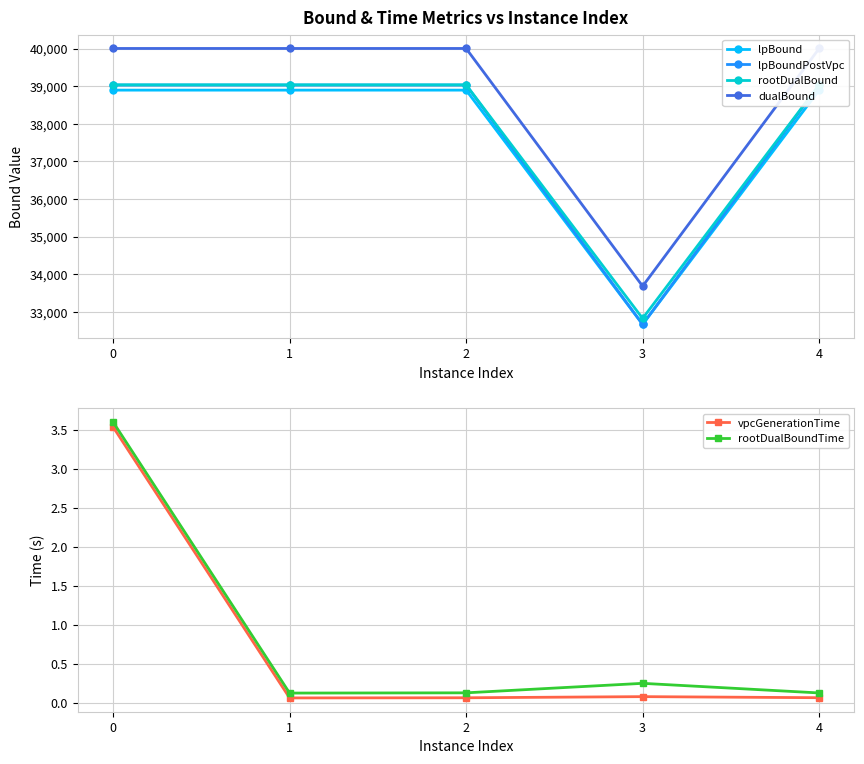

What is the average value of the lpBound series?

37648.9